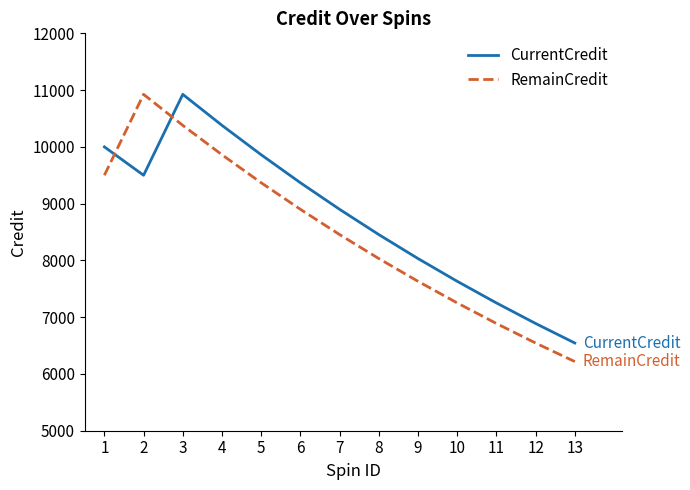

What is the maximum value shown in the chart?

10925